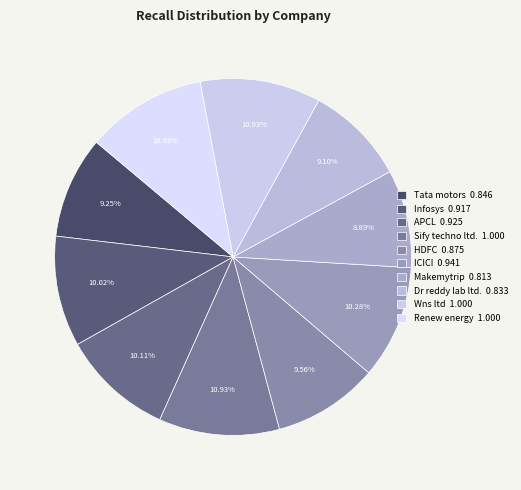

To the nearest percent, what portion does HDFC represent?

10%